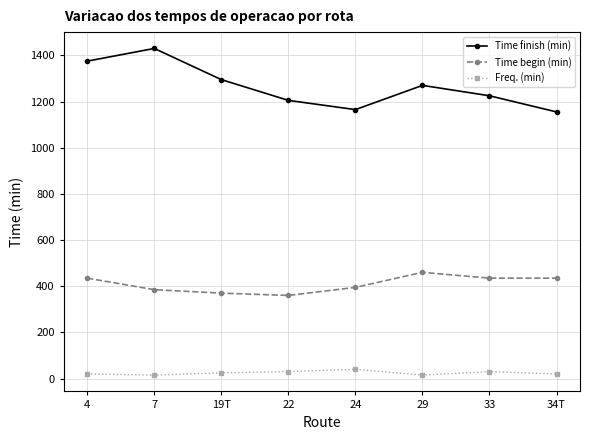

In Time finish (min), how many points are lower than both neighbors (excluding endpoints)?

1